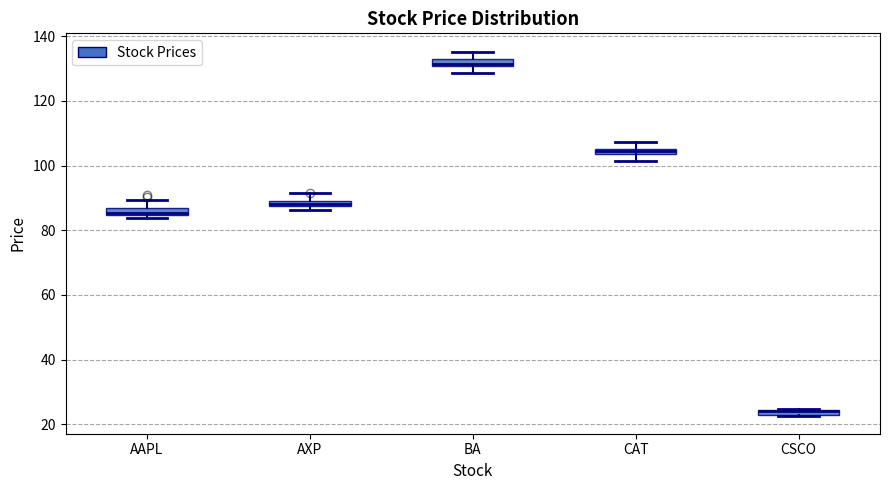

Where does the upper whisker of the box for AXP end on the y-axis? The values are not printed on the chart, so give them approximately, as read against the axis.

92